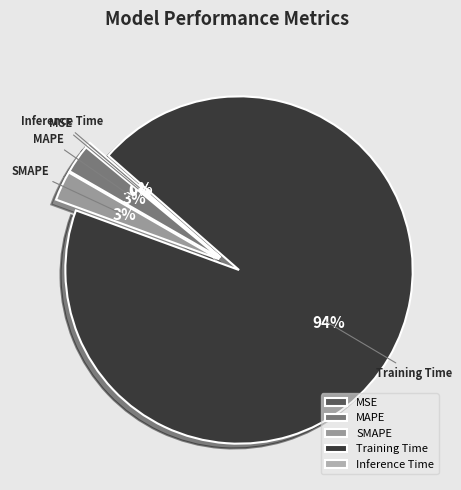

Does Training Time represent more than half of the total?

Yes